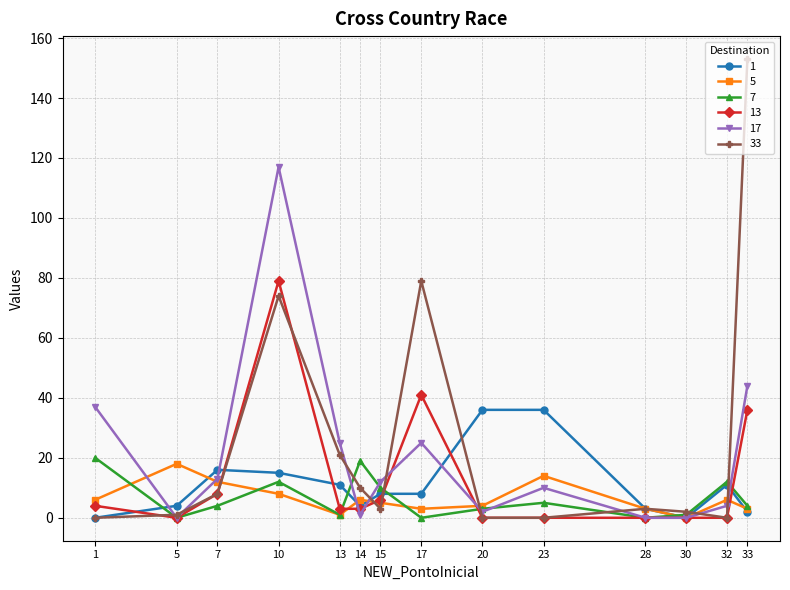

Which series has the largest range (max minus min)?

33